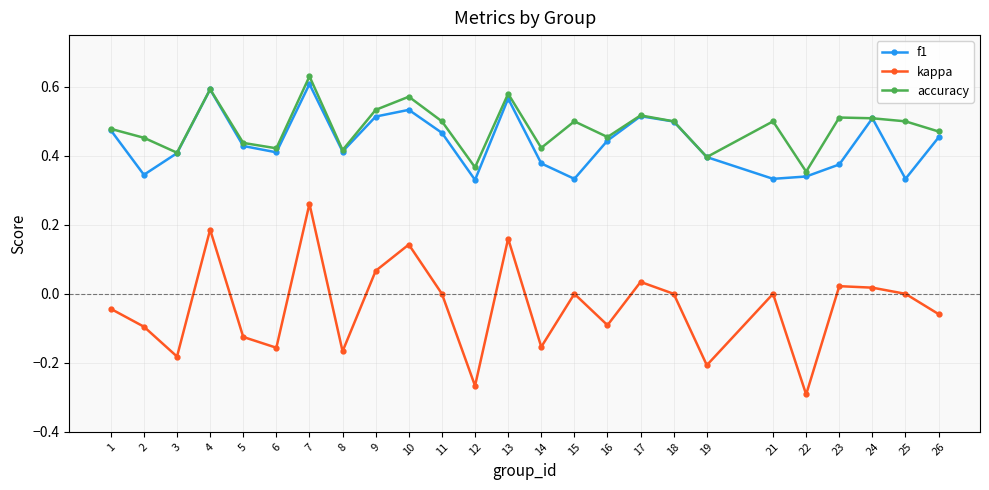

True or false: f1 has more than 2 points higher than both neighbors.

True